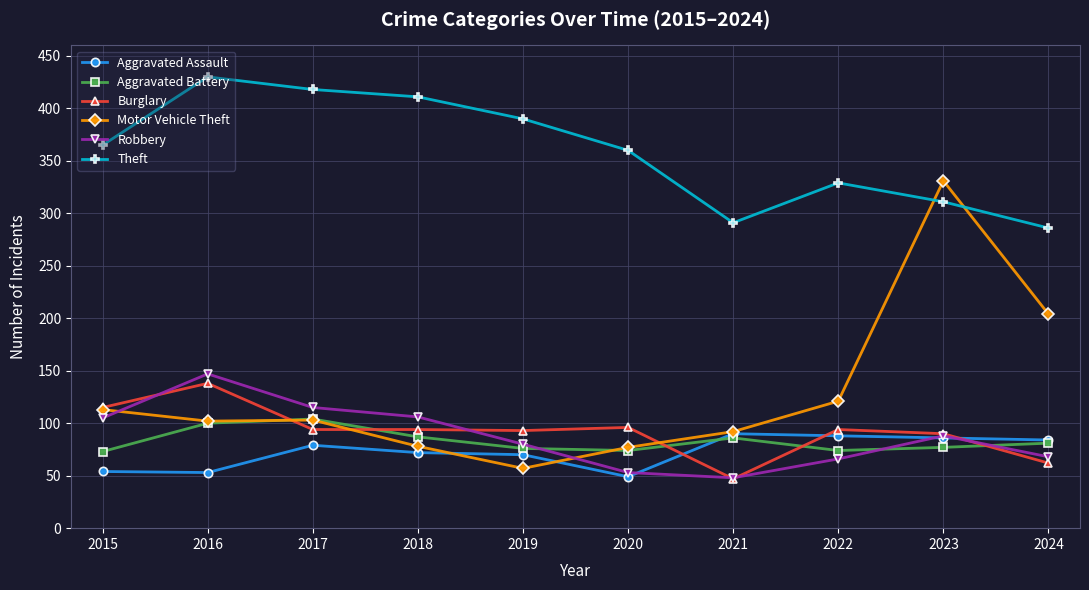

What is the value of the Theft point at the 1st from the left?

365